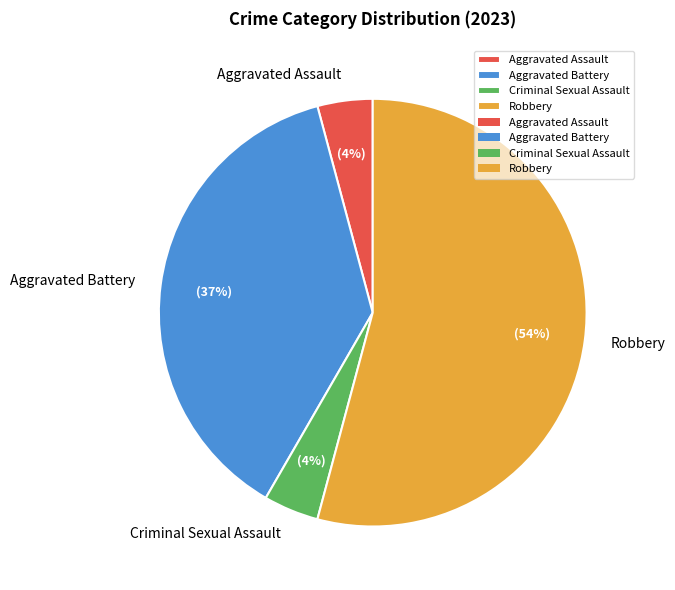

To the nearest percent, what portion does Criminal Sexual Assault represent?

4%